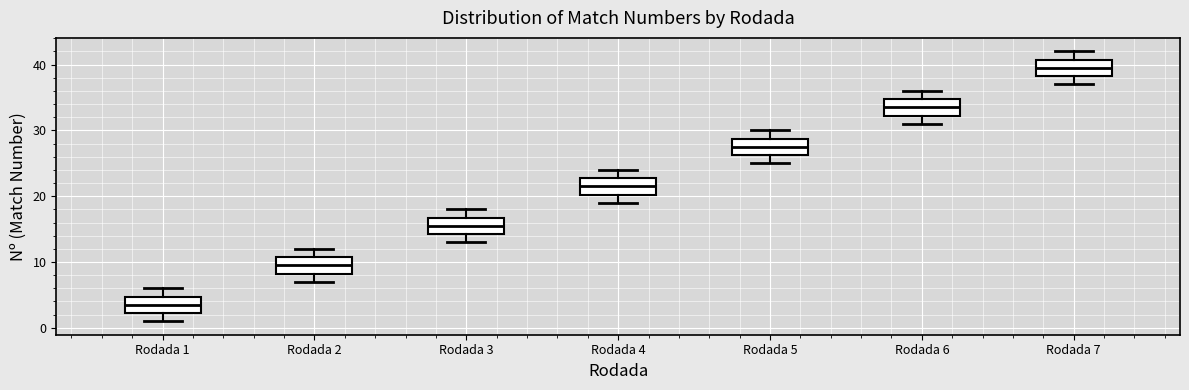

Reading left to right, transcribe this box plot: for each box, give where its median line is, the range the box spans, and where its two whiskers end, as read against the y-axis. The values are not printed on the chart, so give them approximately, as read against the axis.

Rodada 1: median 4, box 2 to 5, whiskers 1 to 6
Rodada 2: median 10, box 8 to 11, whiskers 7 to 12
Rodada 3: median 16, box 14 to 17, whiskers 13 to 18
Rodada 4: median 22, box 20 to 23, whiskers 19 to 24
Rodada 5: median 28, box 26 to 29, whiskers 25 to 30
Rodada 6: median 34, box 32 to 35, whiskers 31 to 36
Rodada 7: median 40, box 38 to 41, whiskers 37 to 42